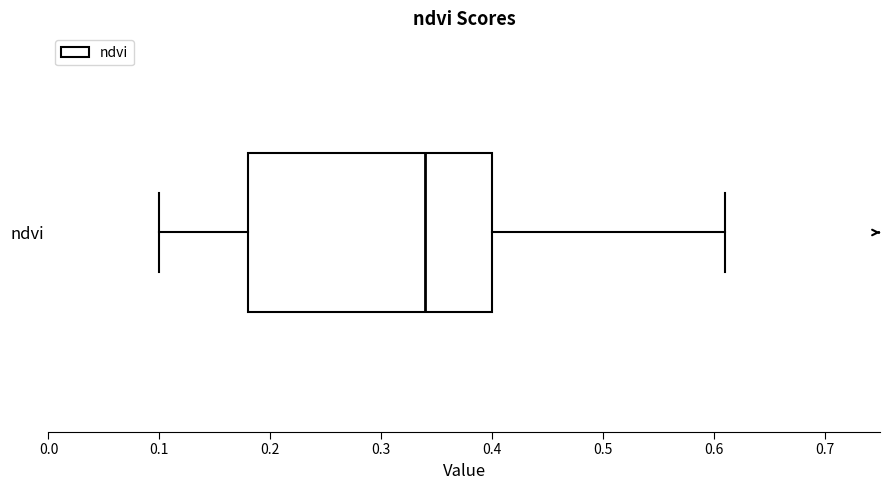

Read this box plot against the x-axis: the position of the median line, the range covered by the box, and the ends of both whiskers. The values are not printed on the chart, so give them approximately, as read against the axis.

median 0.34, box 0.18 to 0.40, whiskers 0.10 to 0.61